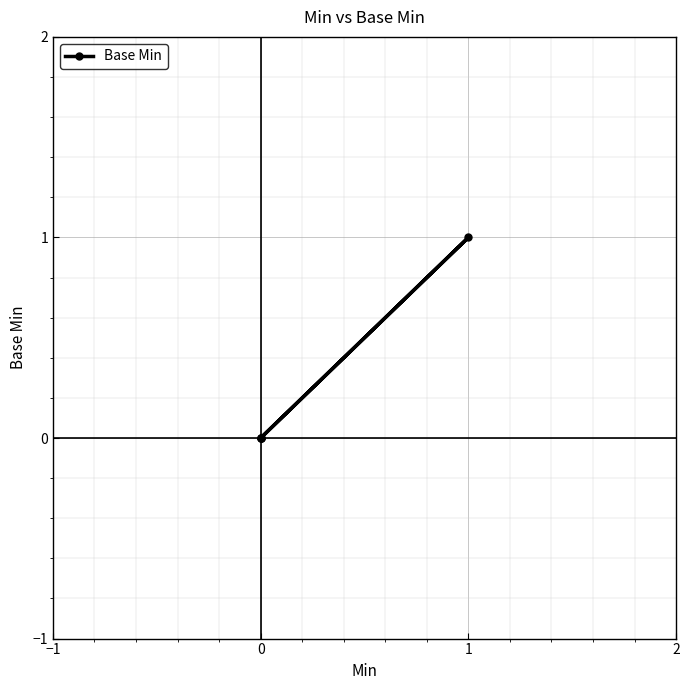

Is it true that the value at 0 is 0?

False